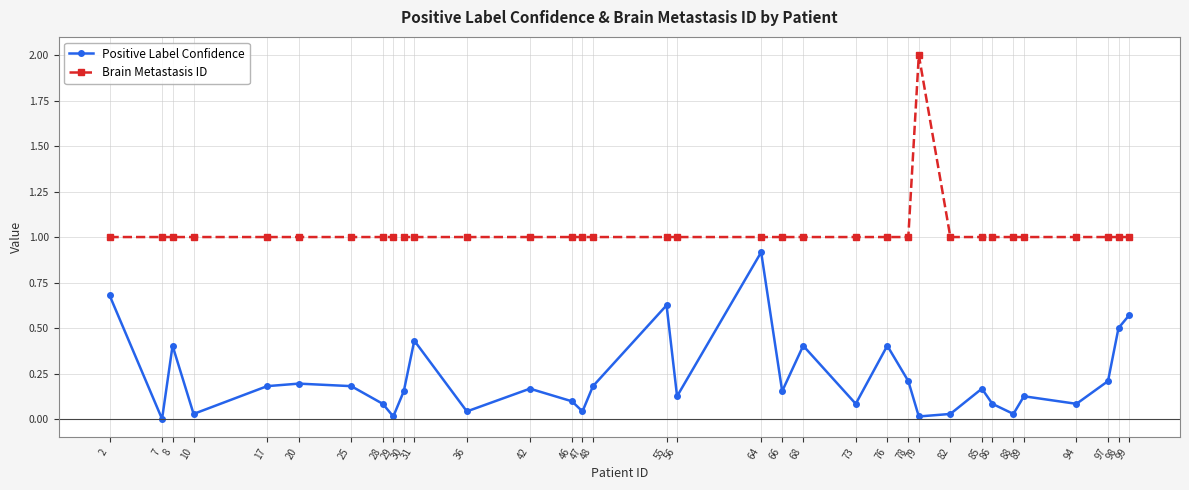

Is this an area chart (filled region under the line)?

No